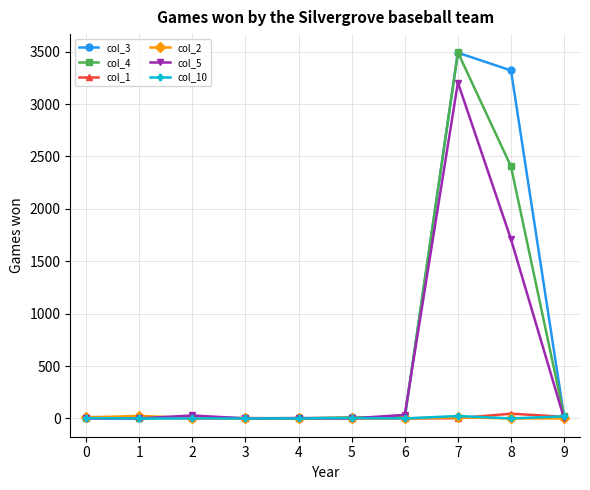

Count the number of categories in the chart.

10